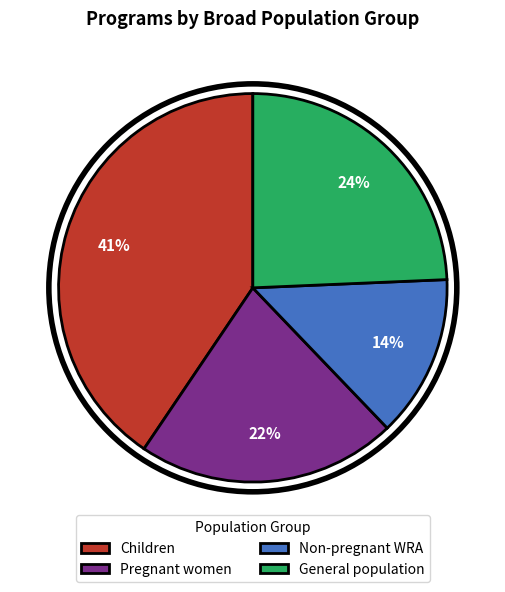

Is there a majority slice in this chart?

No